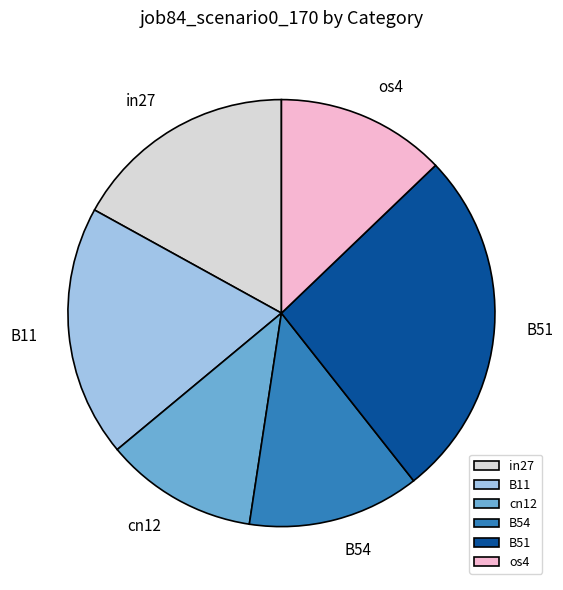

Do in27 and B51 together represent more than half of the pie?

No